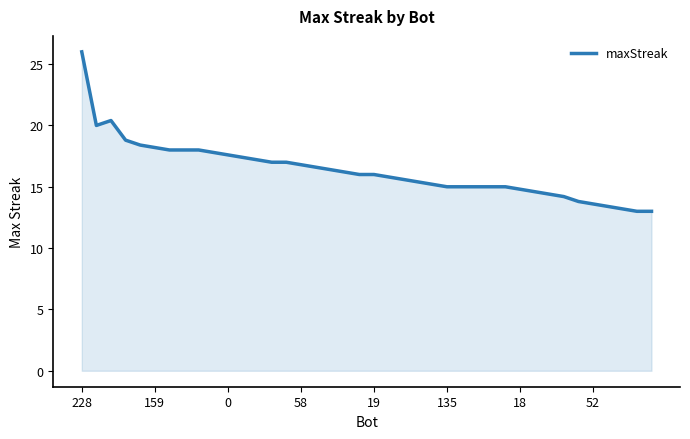

What is the minimum value shown in the chart?

13.0